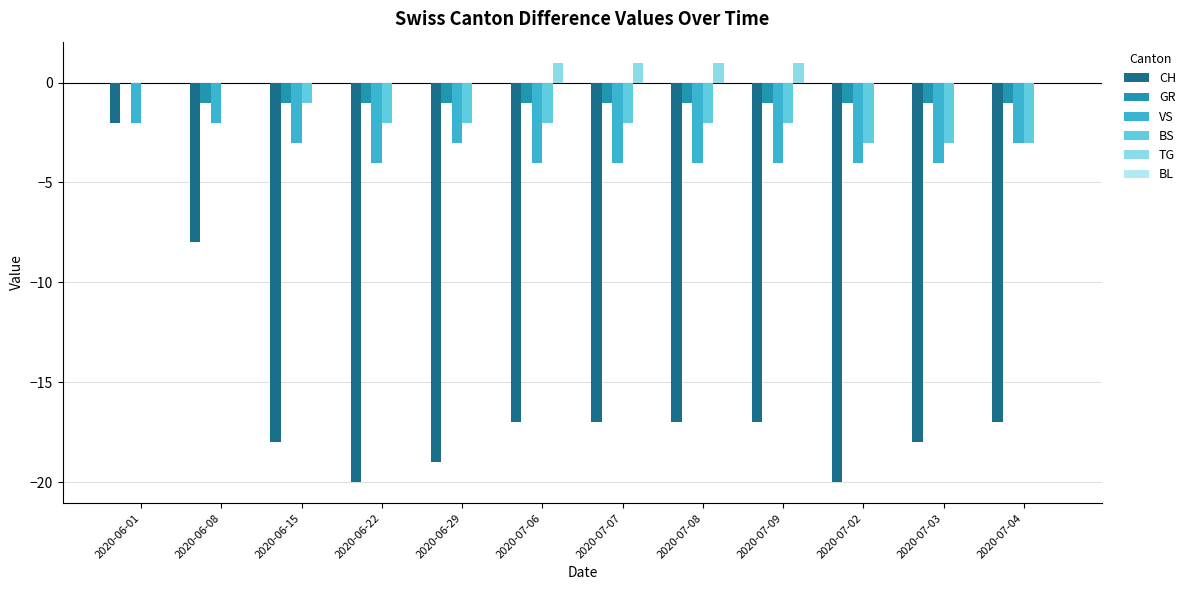

The value of CH at 2020-07-09 is -4. True or false?

False